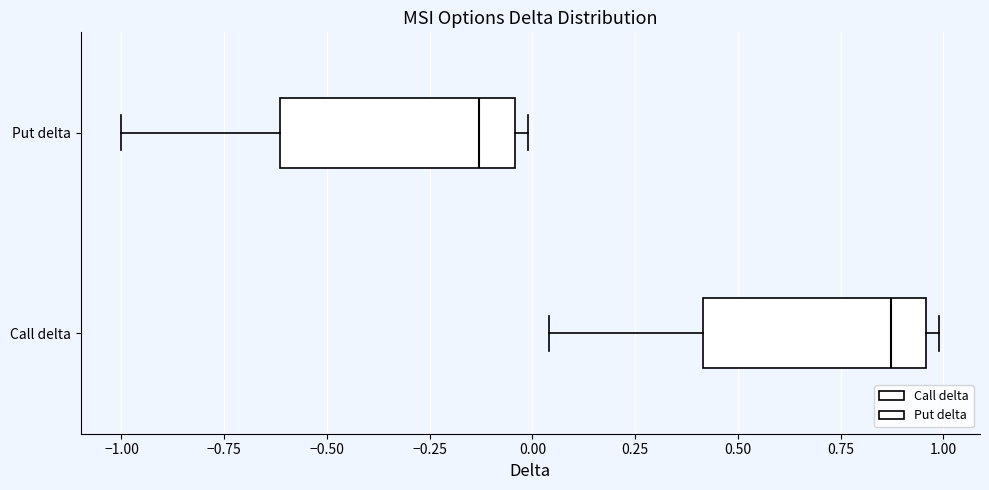

Where is the left edge of the box for Put delta on the x-axis? The values are not printed on the chart, so give them approximately, as read against the axis.

-0.60